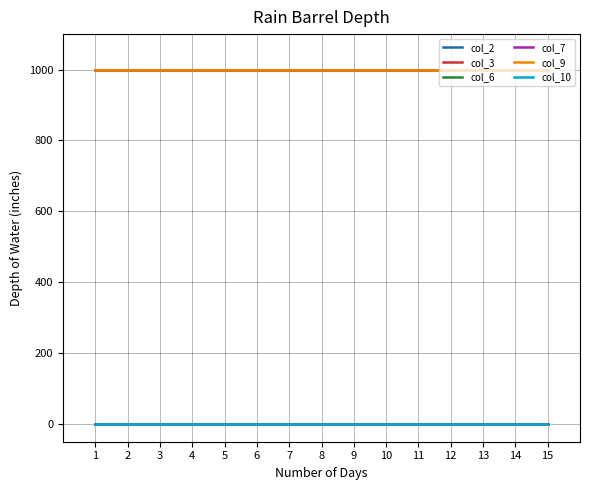

Reading left to right, what are all the values shown in this chart?

col_2: 1000	1000	1000	1000	1000	1000	1000	1000	1000	1000	1000	1000	1000	1000	1000
col_3: 1000	1000	1000	1000	1000	1000	1000	1000	1000	1000	1000	1000	1000	1000	1000
col_6: 0	0	0	0	0	0	0	0	0	0	0	0	0	0	0
col_7: 0	0	0	0	0	0	0	0	0	0	0	0	0	0	0
col_9: 1000	1000	1000	1000	1000	1000	1000	1000	1000	1000	1000	1000	1000	1000	1000
col_10: 0	0	0	0	0	0	0	0	0	0	0	0	0	0	0